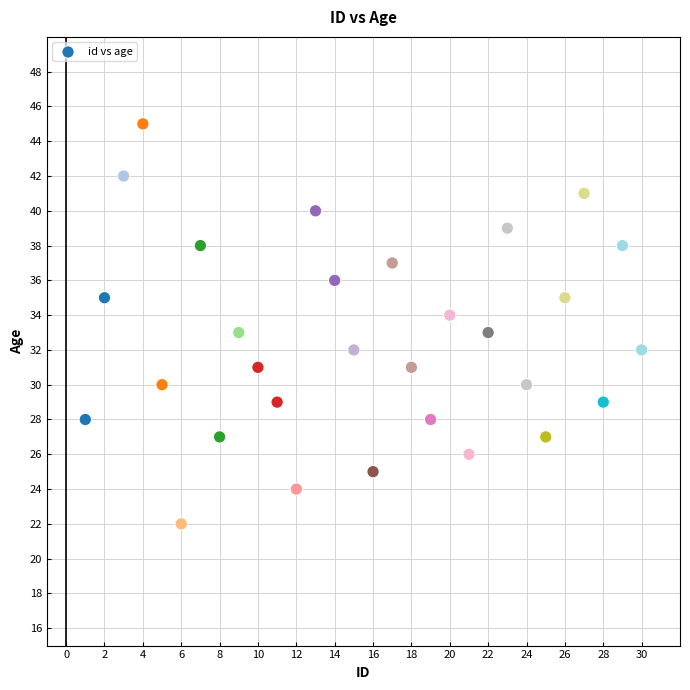

What is the range of Y values (max minus min)?

23